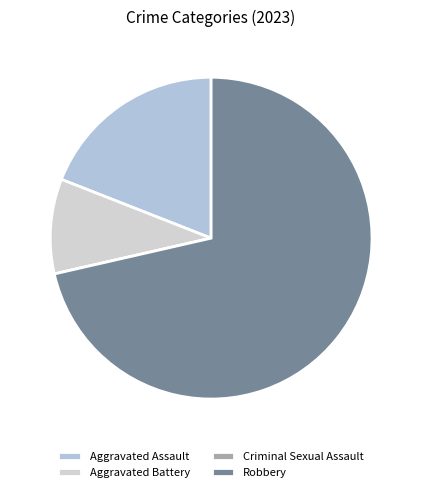

To the nearest percent, what is the difference between the largest and smallest slice percentages?

71%